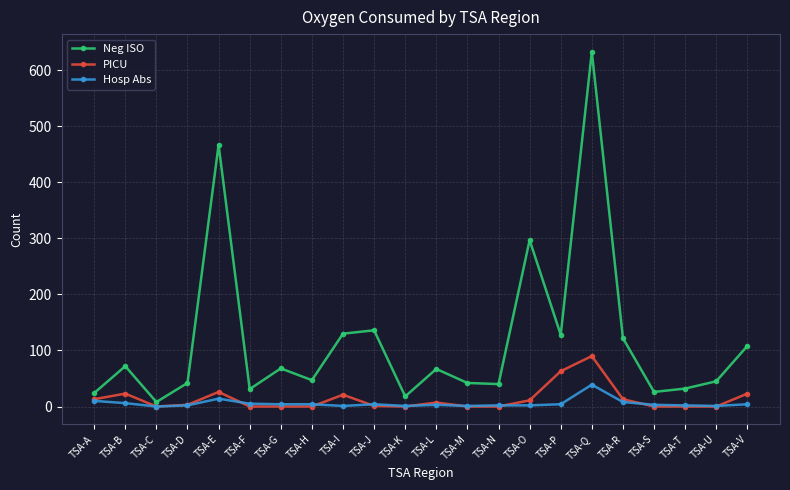

True or false: Neg ISO has more than 2 points higher than both neighbors.

True